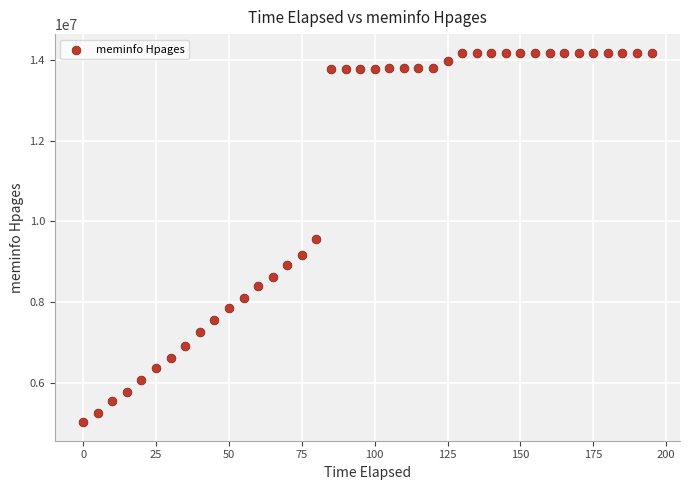

What is the range of X values (max minus min)?

195